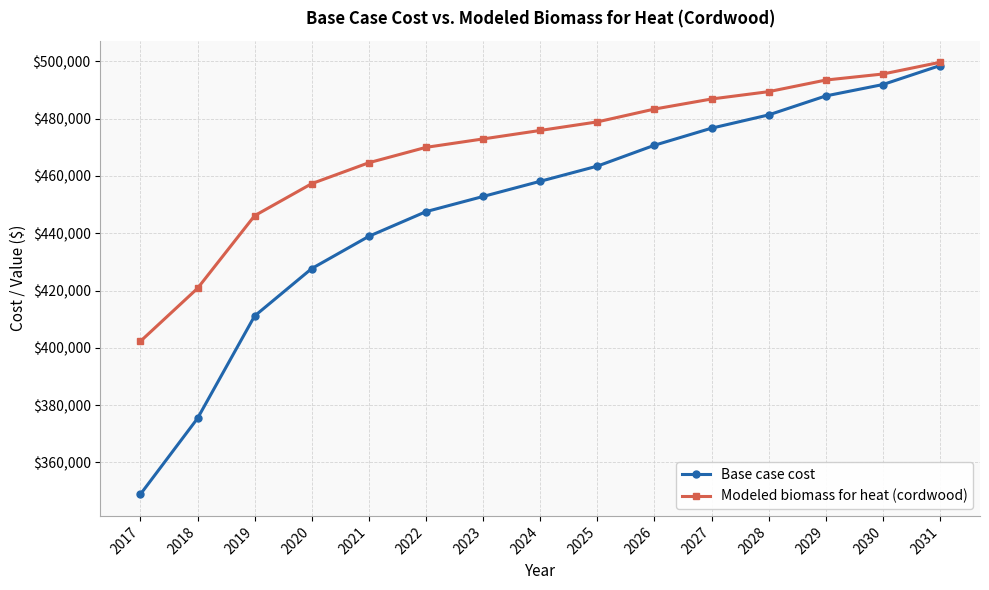

What is the sum of the Modeled biomass for heat (cordwood) values at 2021 and 2017?

866907.7